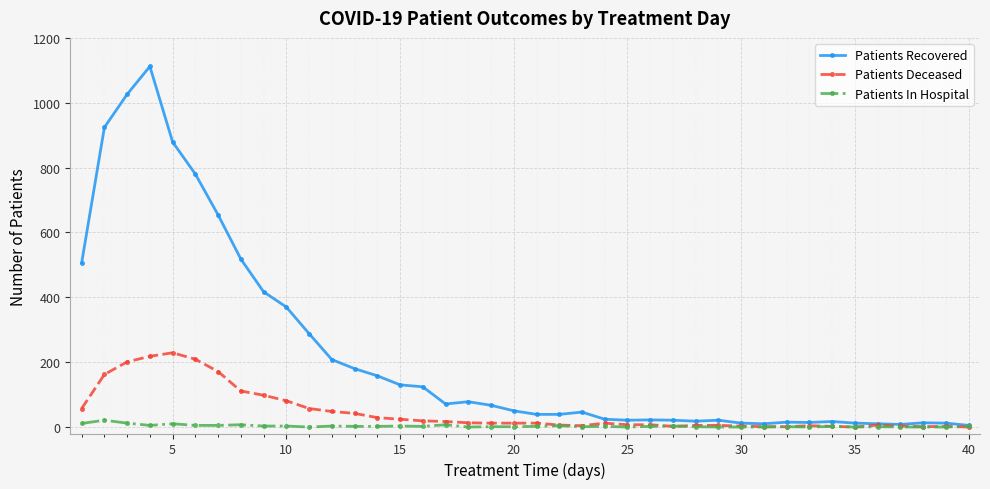

What is the value of the Patients Deceased point at the 33rd from the left?

4